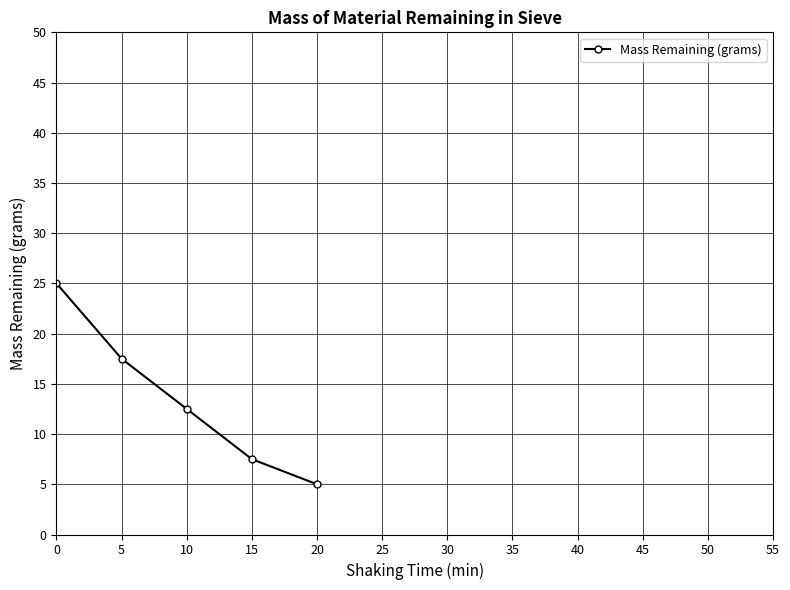

Which has a higher value, 5 or 15?

5